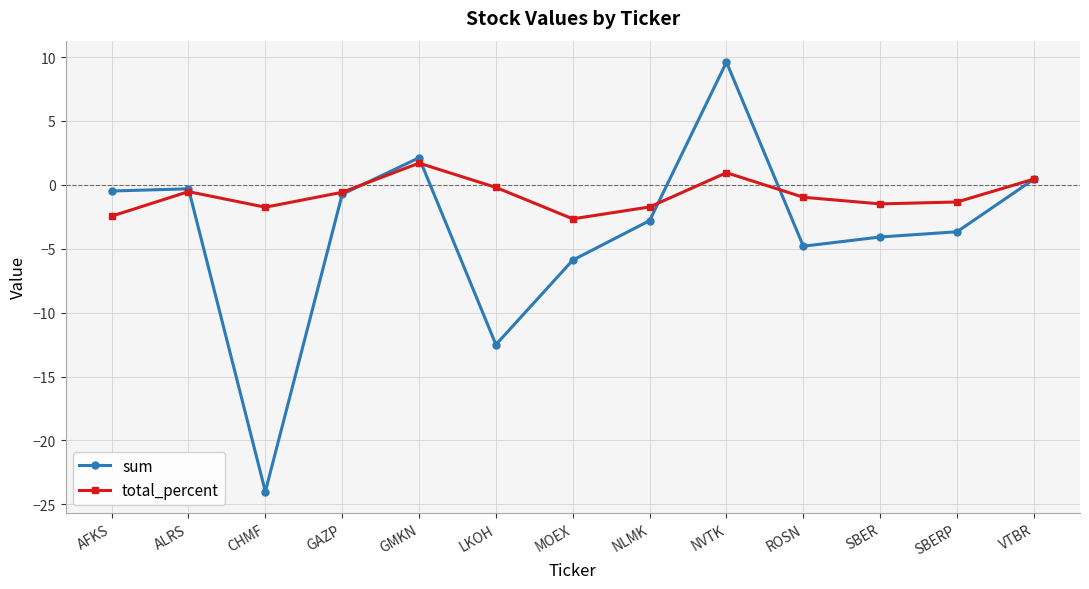

At MOEX, list the series in order from smallest to largest.

sum, total_percent